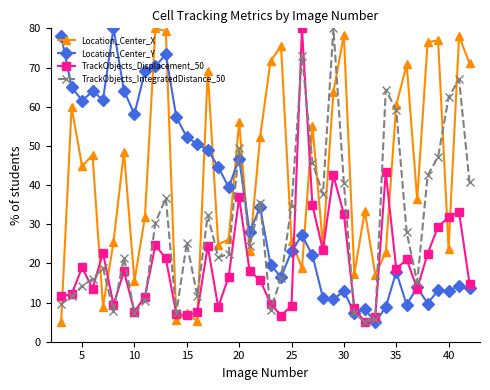

True or false: TrackObjects_IntegratedDistance_50 has more than 2 interior local peaks.

True